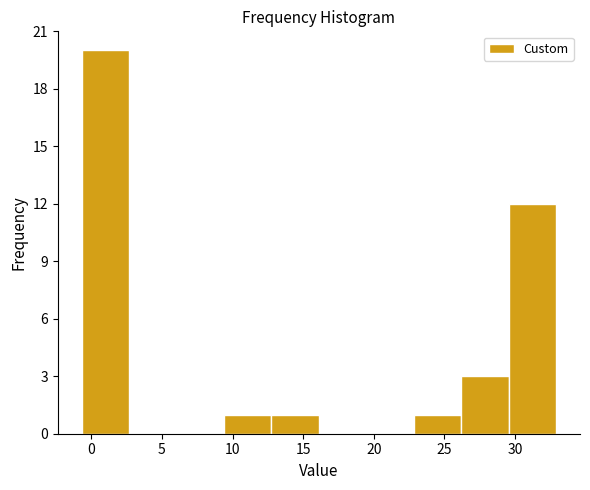

Over which range of the x-axis is the bar tallest?

-0.5 to 2.5